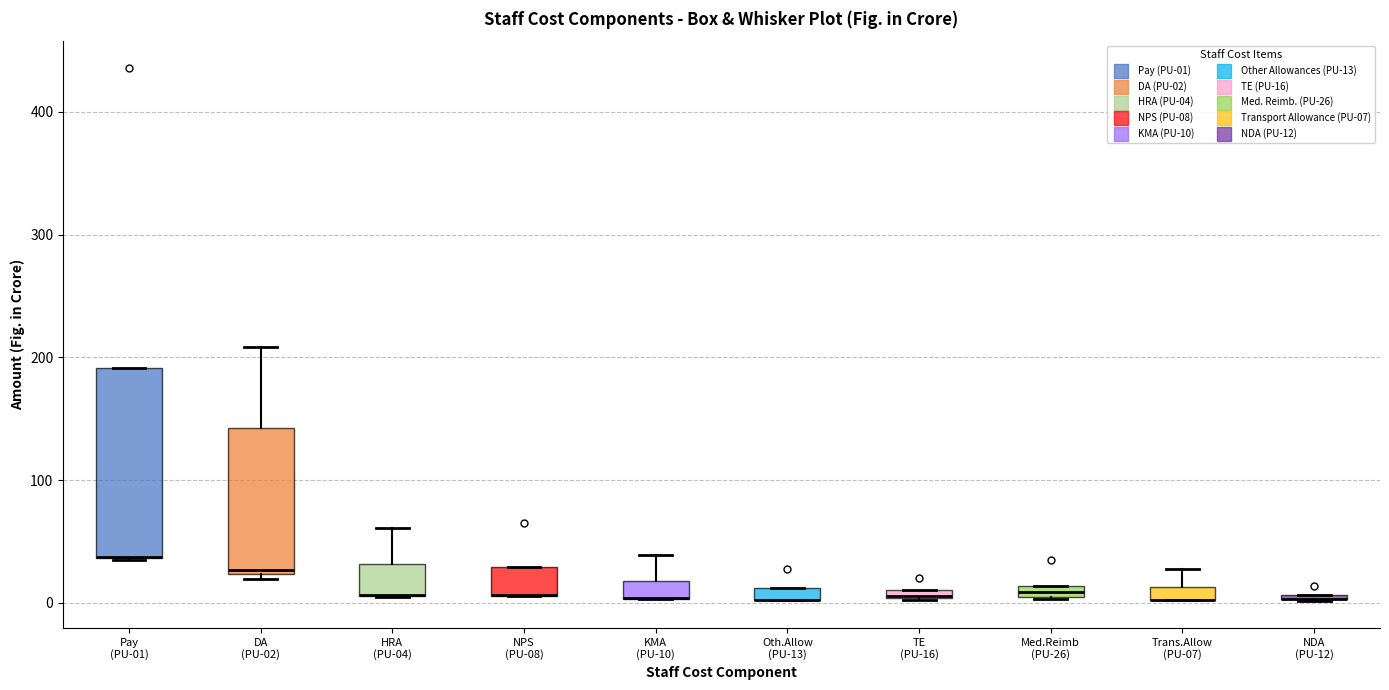

Where is the lower edge of the box for NDA (PU-12) on the y-axis? The values are not printed on the chart, so give them approximately, as read against the axis.

0